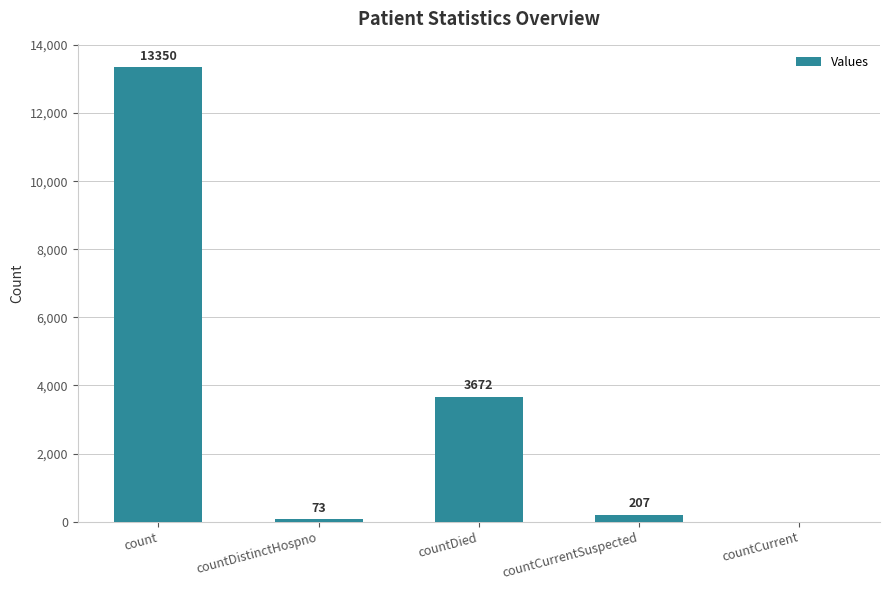

Which has a higher value, count or countCurrentSuspected?

count